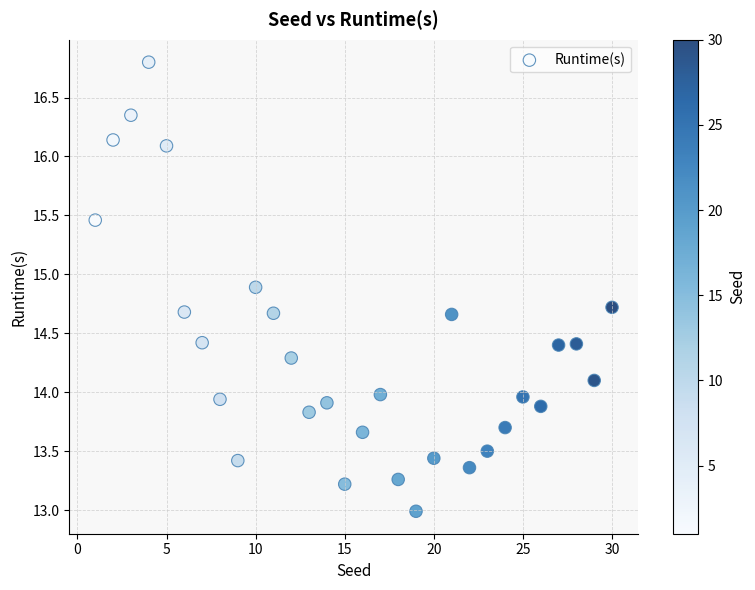

What is the range of X values (max minus min)?

29.0